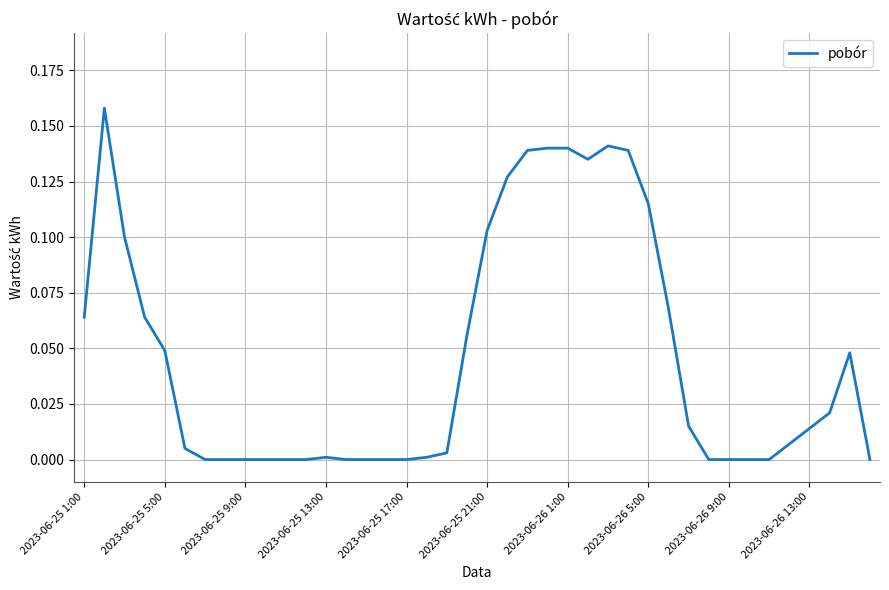

The chart shows a value of 0.1 at 2023-06-25 17:00. True or false?

False